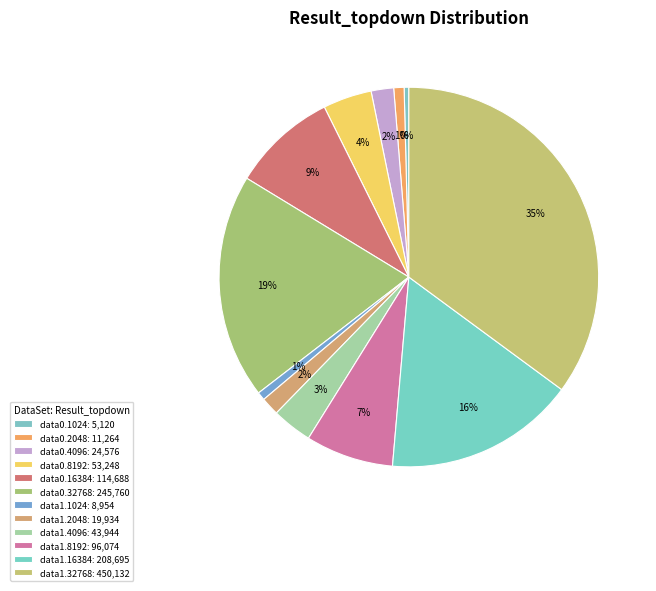

What is the total percentage of data0.8192 and data0.2048?

5.0%